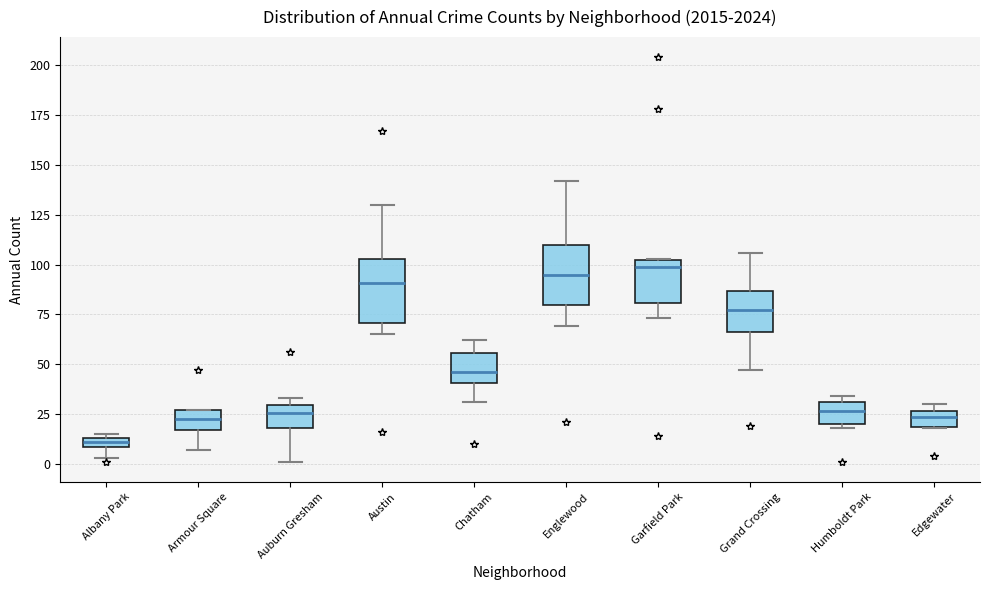

Where is the lower edge of the box for Armour Square on the y-axis? The values are not printed on the chart, so give them approximately, as read against the axis.

15